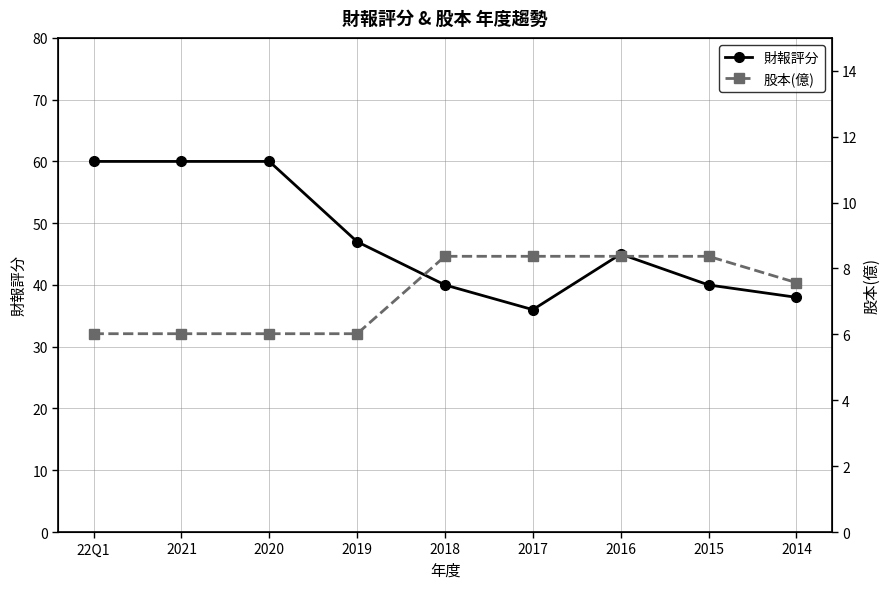

Reading left to right, list all the values displayed in this chart.

財報評分: 22Q1=60.0	2021=60.0	2020=60.0	2019=47.0	2018=40.0	2017=36.0	2016=45.0	2015=40.0	2014=38.0
股本(億): 22Q1=6.0	2021=6.0	2020=6.0	2019=6.0	2018=8.4	2017=8.4	2016=8.4	2015=8.4	2014=7.6